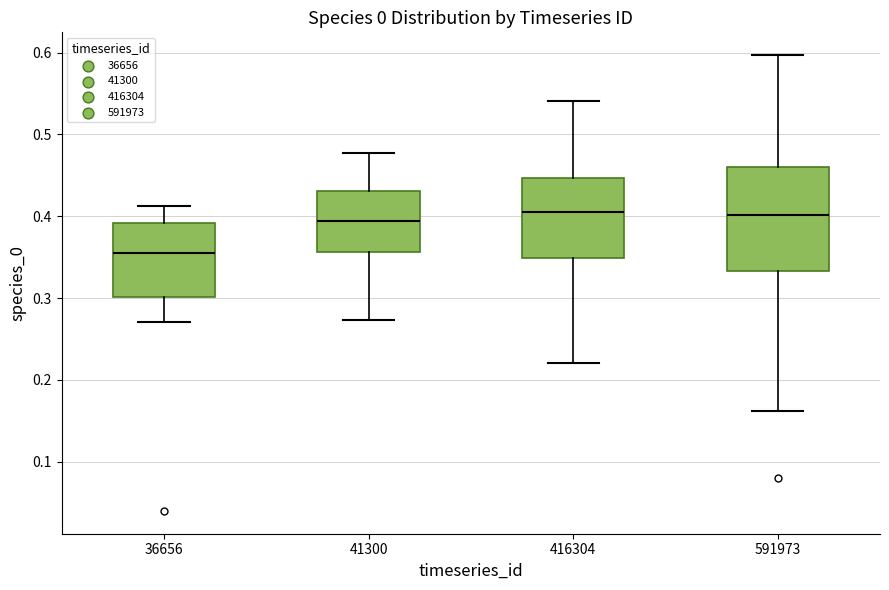

Where does the upper whisker of the box at x = 41300 end on the y-axis? The values are not printed on the chart, so give them approximately, as read against the axis.

0.48